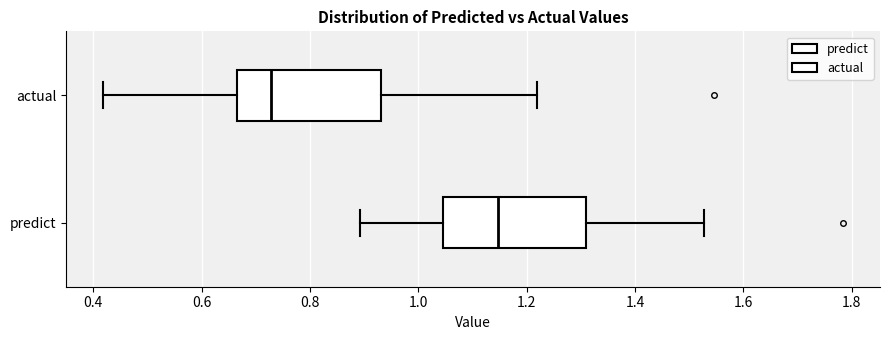

Which box's median line is the furthest to the left?

actual